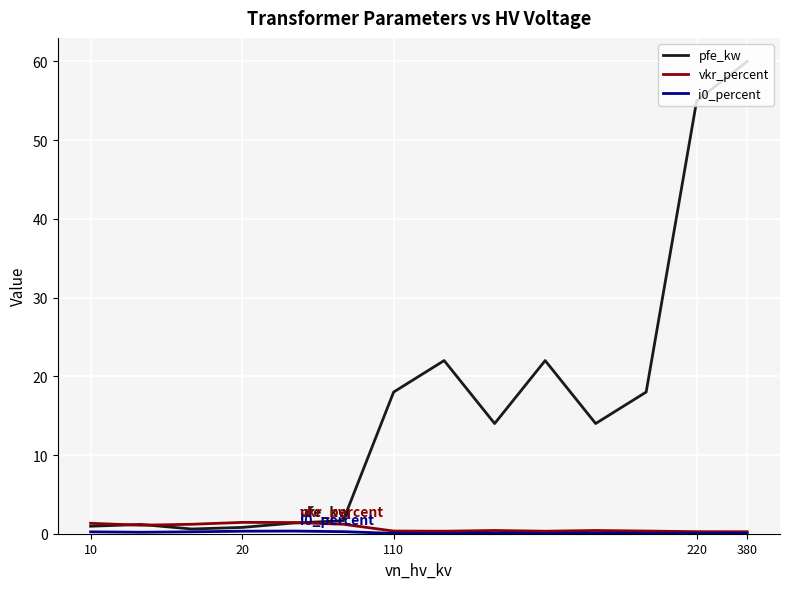

Count the number of data series in this chart.

3